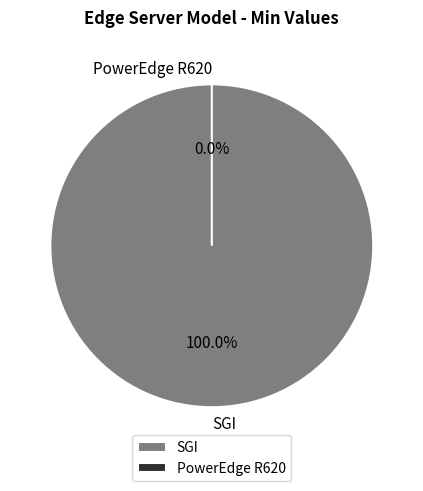

Is it true that SGI is 99% of the pie?

False